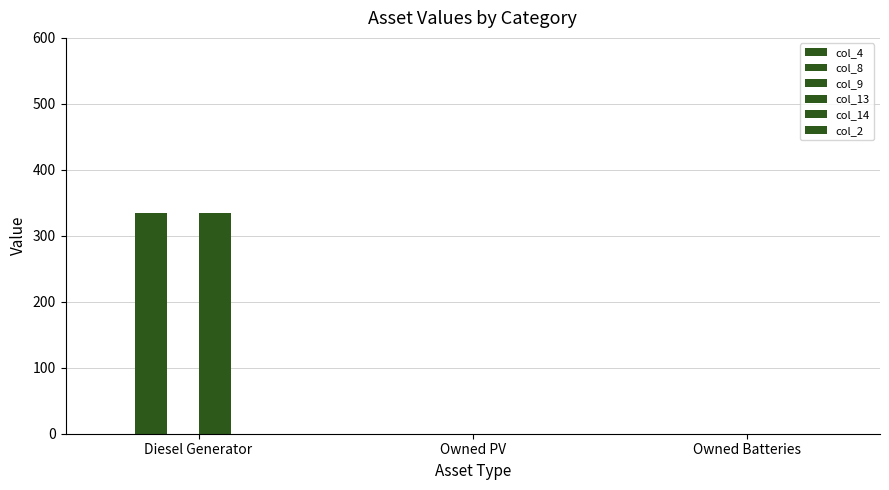

Are the bars horizontal?

No